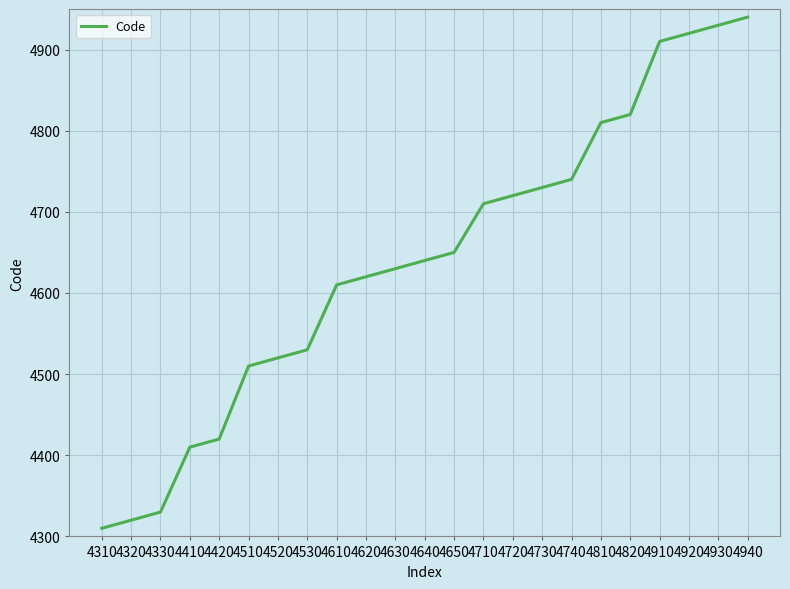

What is the change in value from 4420 to 4740?

+320